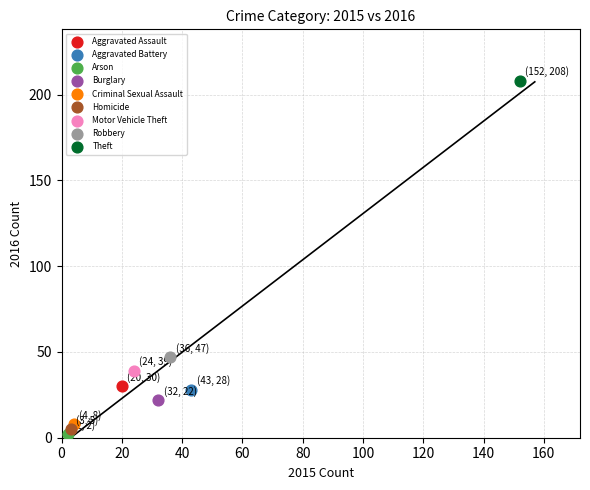

Which series reaches the minimum Y coordinate?

Arson